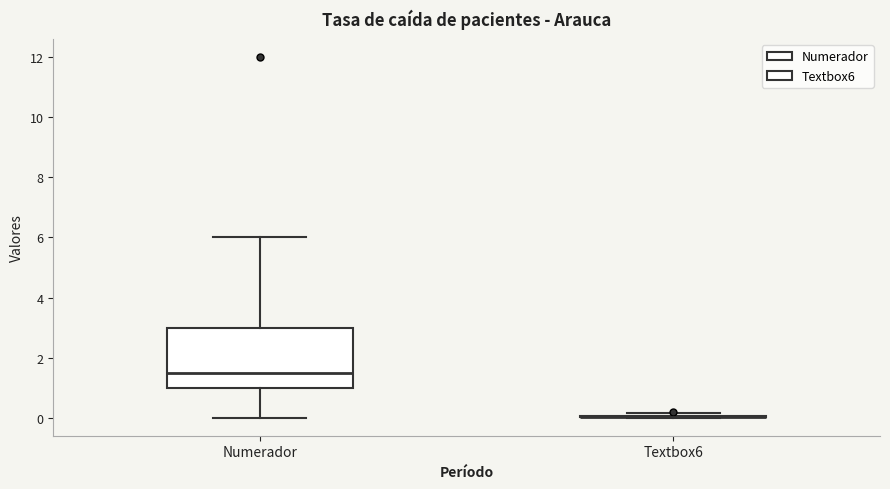

Comparing the boxes themselves (not the whiskers), which one is the tallest?

Numerador